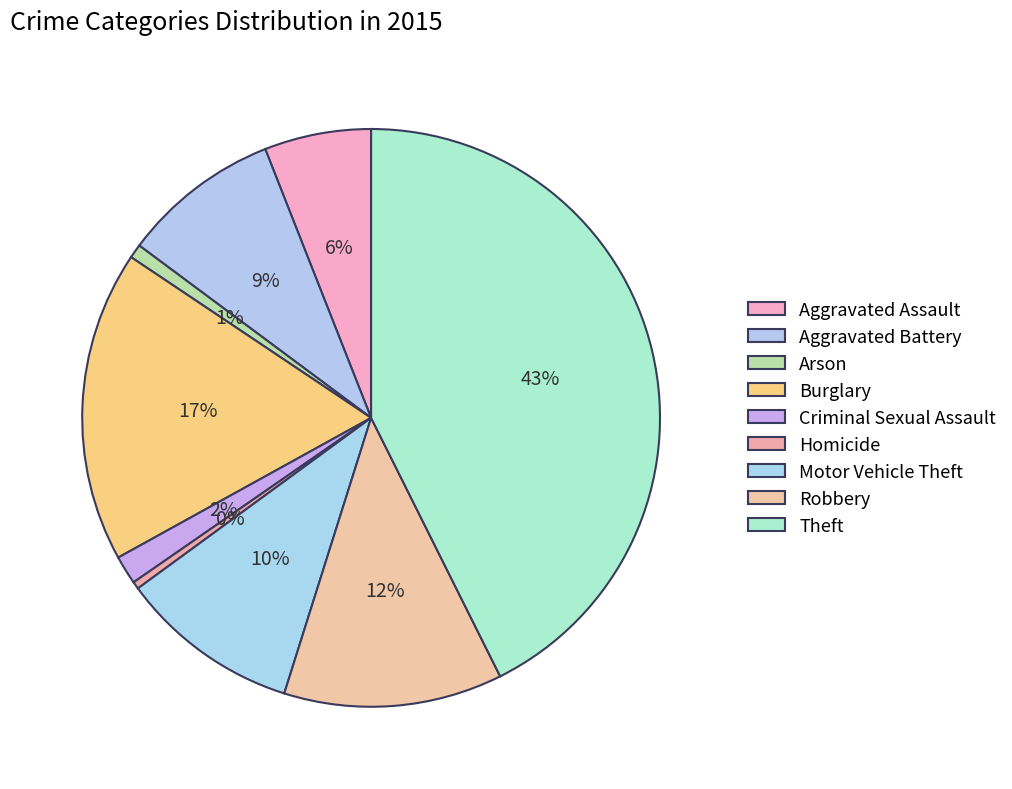

Rank the categories by value from lowest to highest.

Homicide, Arson, Criminal Sexual Assault, Aggravated Assault, Aggravated Battery, Motor Vehicle Theft, Robbery, Burglary, Theft